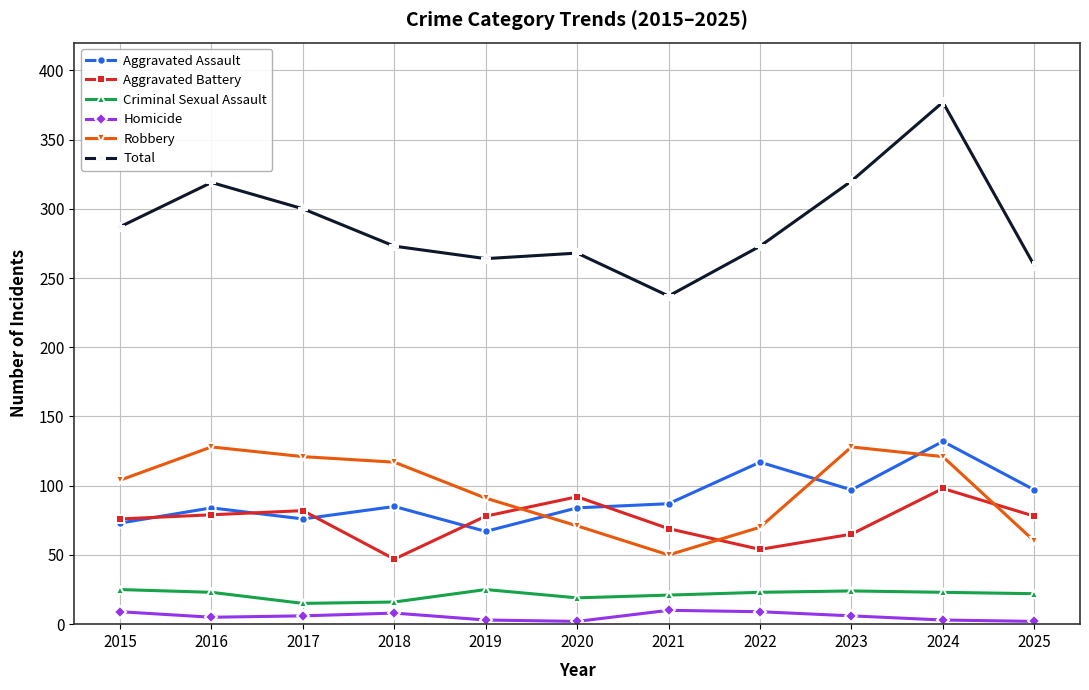

Between 2022 and 2023, which series saw the biggest shift?

Robbery